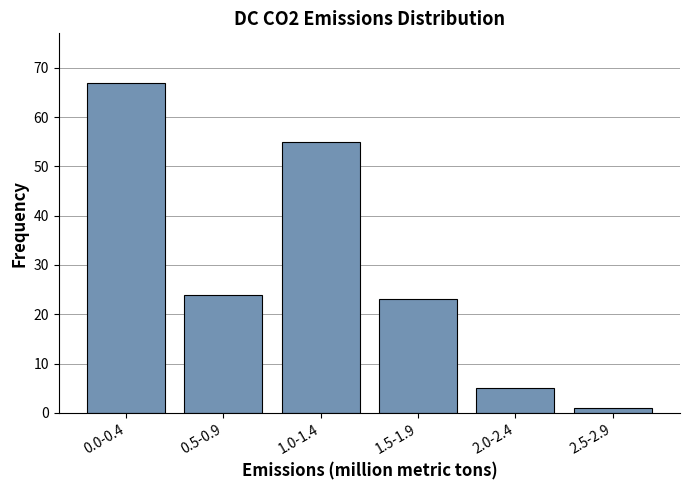

Reading left to right, what are all the values shown in this chart?

67	24	55	23	5	1